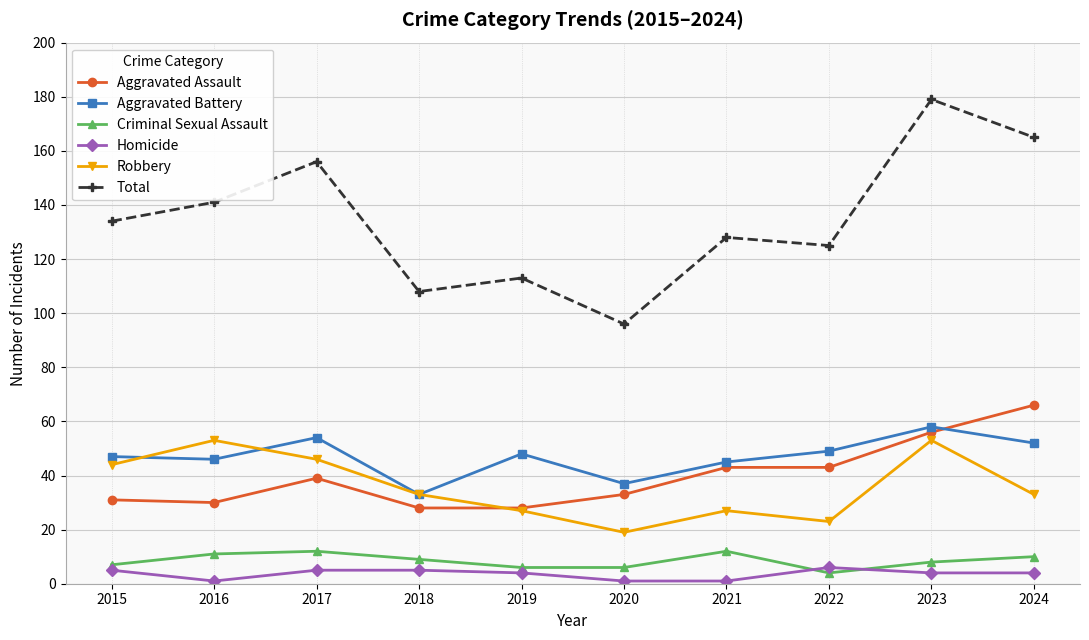

At which category is the sum across all series the highest?

2023